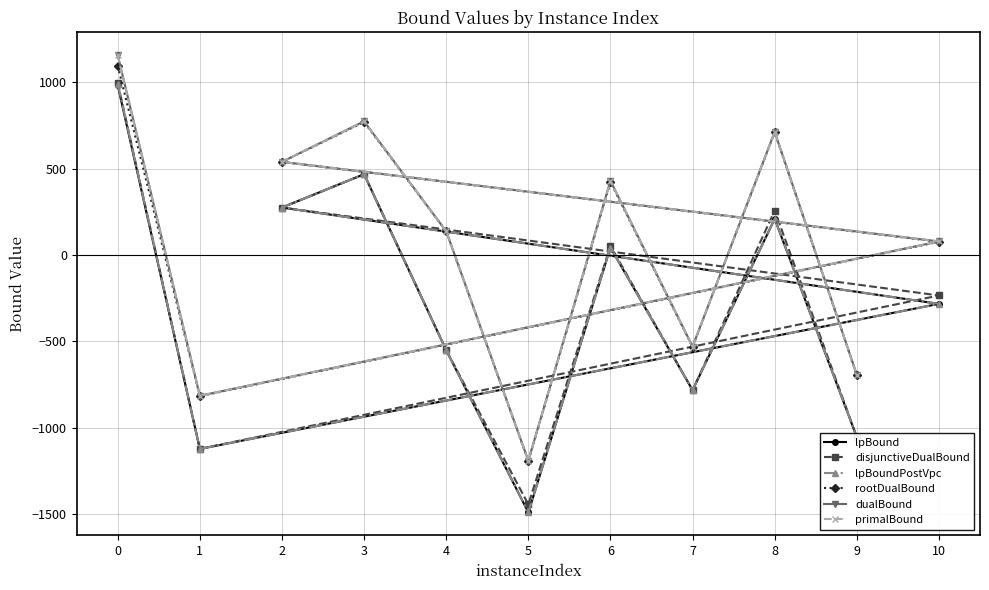

What is the difference between the maximum and second lowest values in the disjunctiveDualBound series?

2119.8